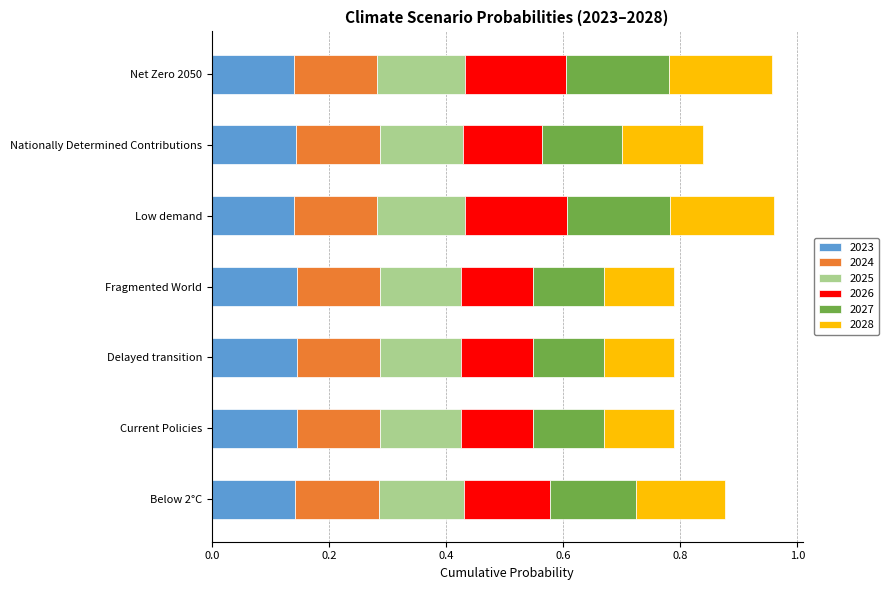

What is the total value across all series at Delayed transition?

0.8